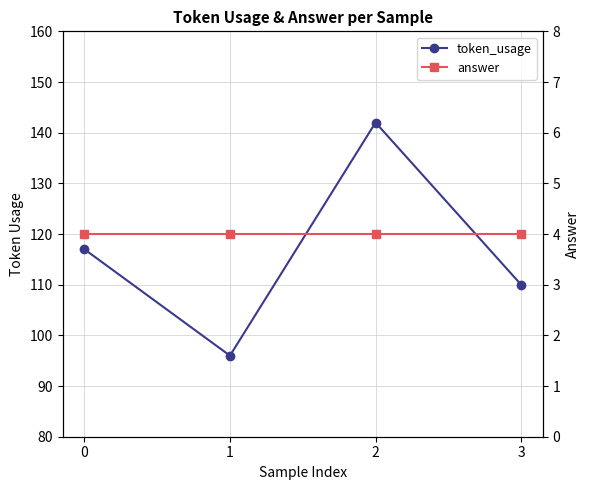

Read the token_usage value at 2, to the nearest 10.

140